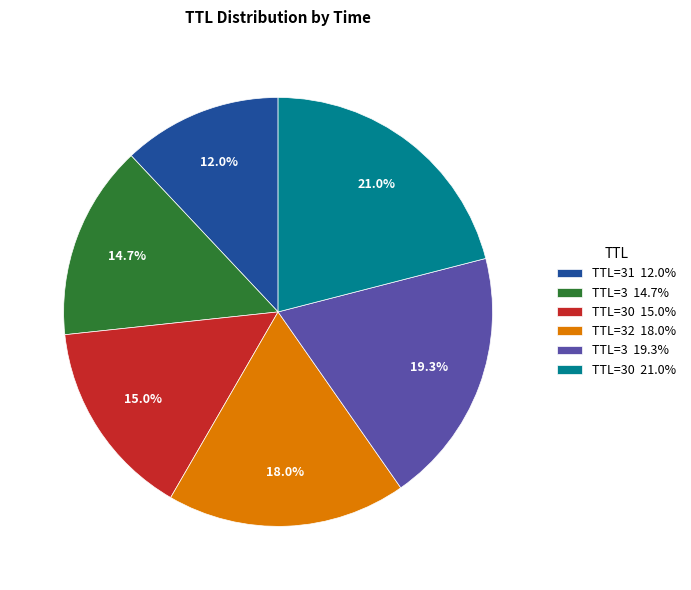

To the nearest percent, what is the average slice percentage?

17%